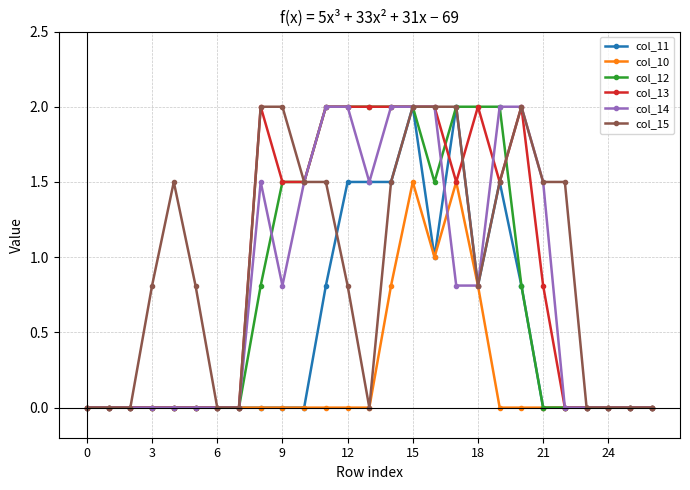

What is the value of the col_12 point at the 11th from the left?

1.5